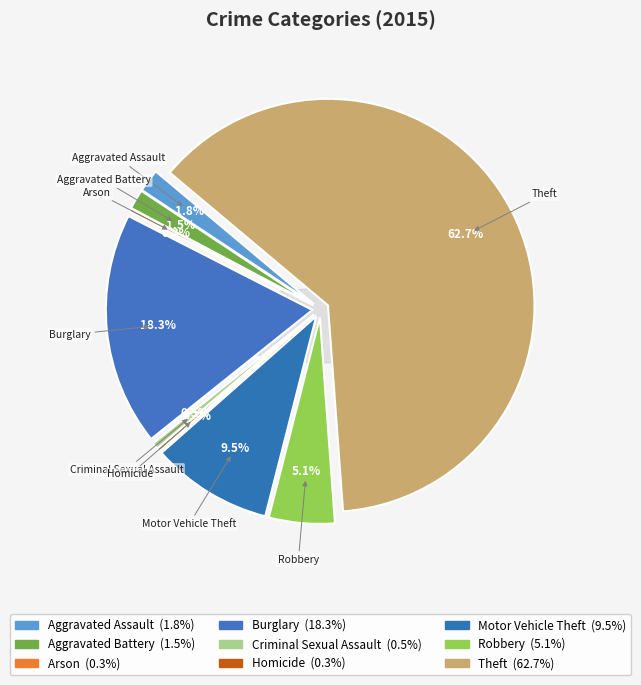

What is the largest slice in the pie chart?

Theft